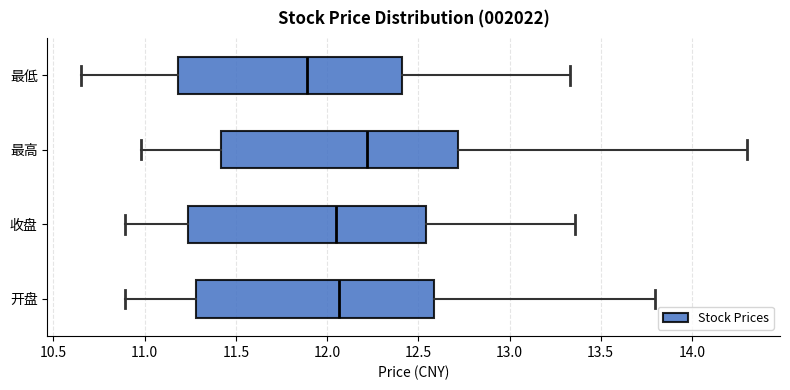

Where is the right edge of the box for 最高 on the x-axis? The values are not printed on the chart, so give them approximately, as read against the axis.

12.70